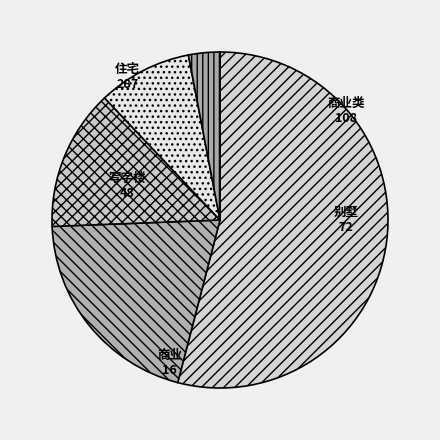

Do 住宅 and 商业 together represent more than half of the pie?

Yes